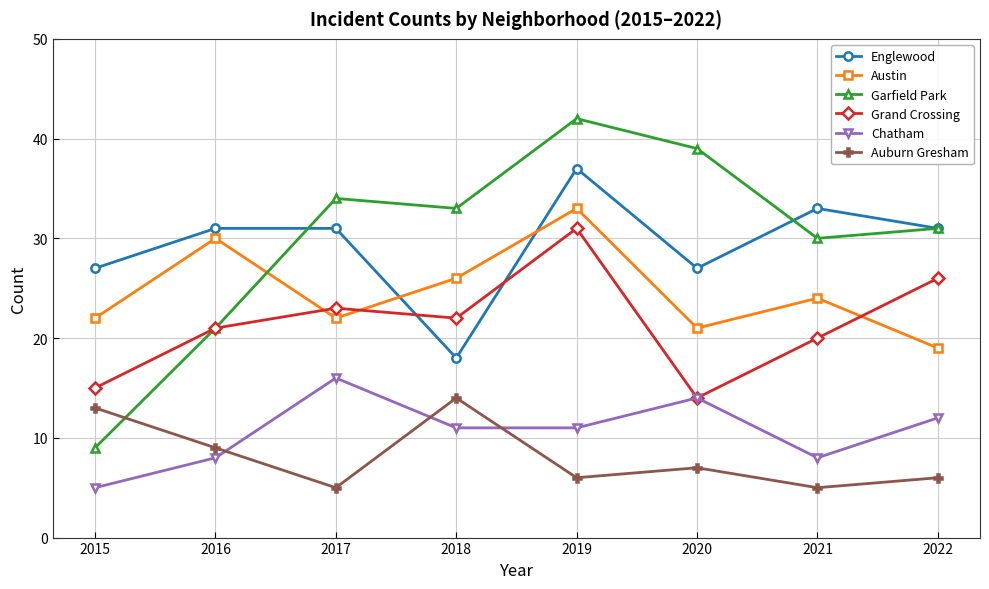

How many data points in Grand Crossing are less than 22?

4